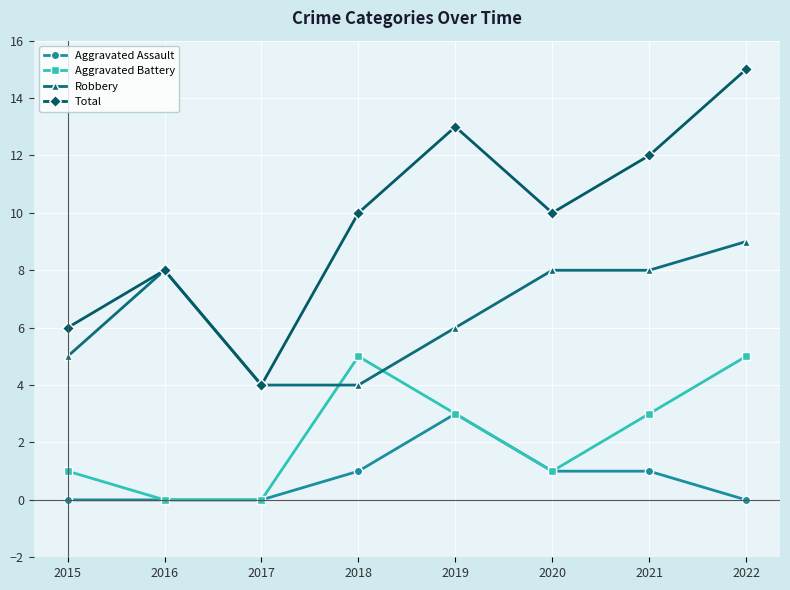

How many data points does each series have?

8